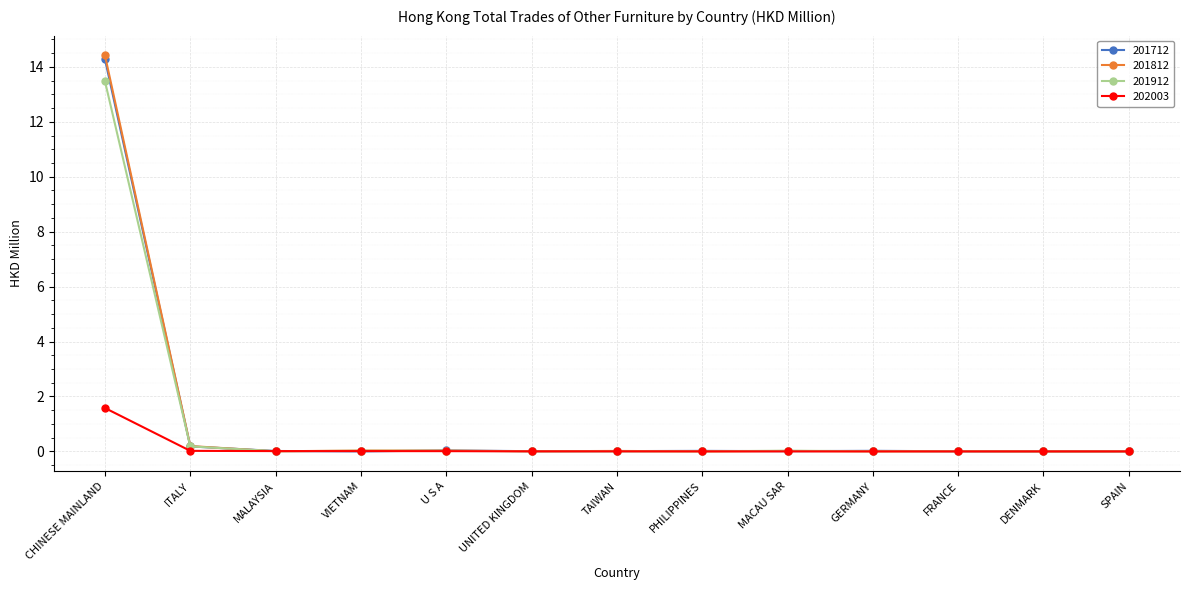

What is the maximum value for 202003?

1.6